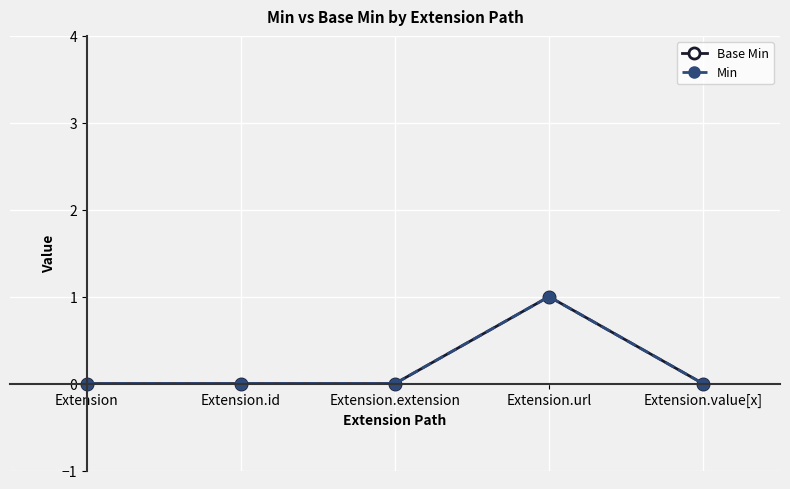

Where is the first local maximum for Base Min?

Extension.url